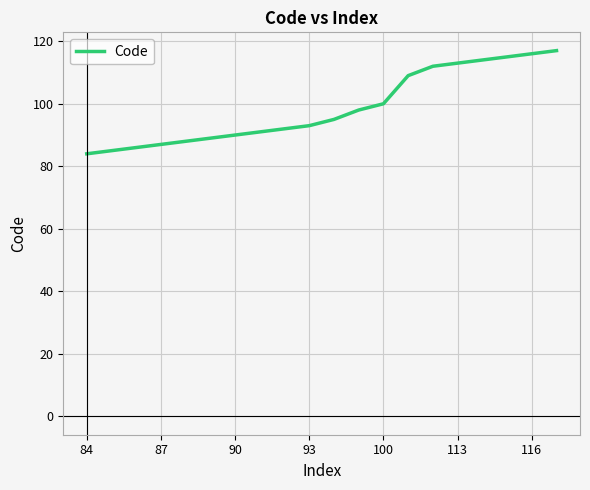

What is the difference between the maximum and minimum values?

33